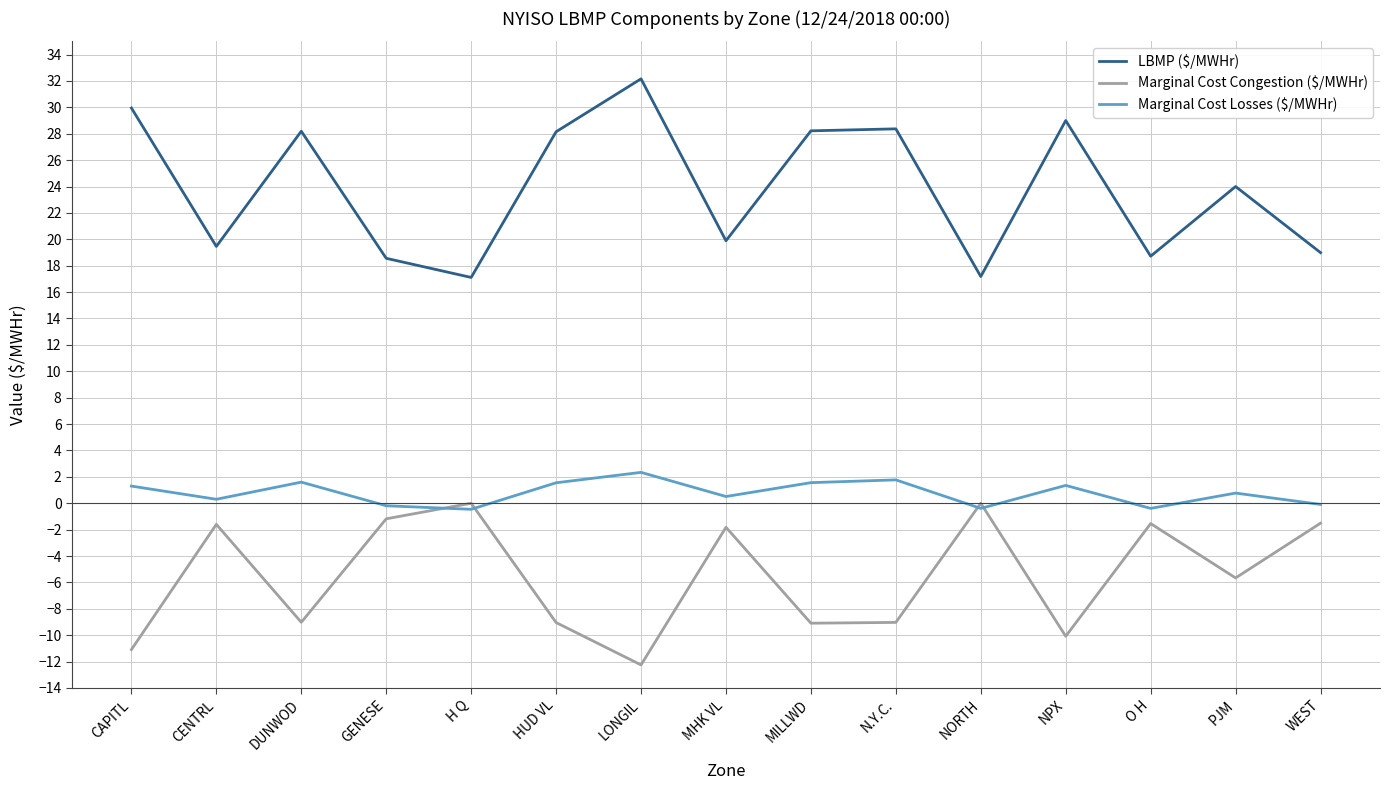

What is the difference between the highest and lowest values at PJM?

29.7